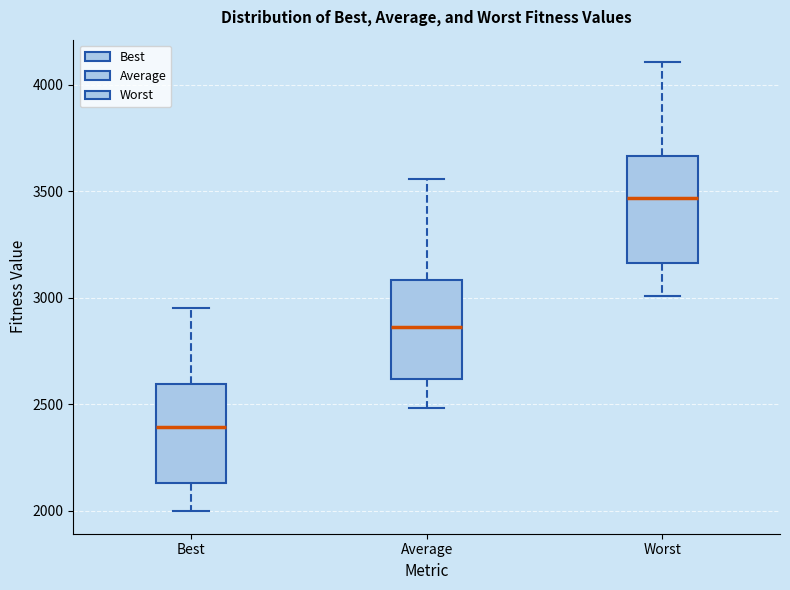

Reading left to right, read every box against the y-axis: the position of its median line, the range the box covers, and the ends of its whiskers. The values are not printed on the chart, so give them approximately, as read against the axis.

Best: median 2400, box 2150 to 2600, whiskers 2000 to 2950
Average: median 2850, box 2600 to 3100, whiskers 2500 to 3550
Worst: median 3450, box 3150 to 3650, whiskers 3000 to 4100